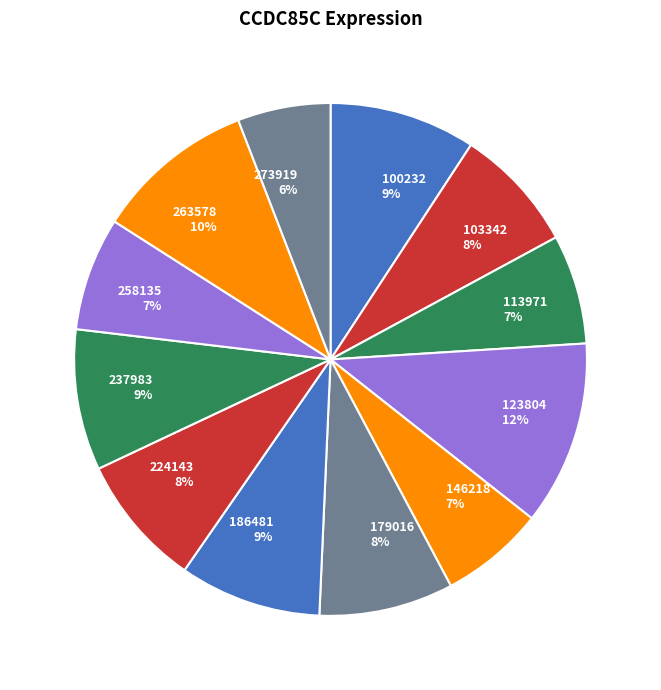

What is the largest slice in the pie chart?

123804